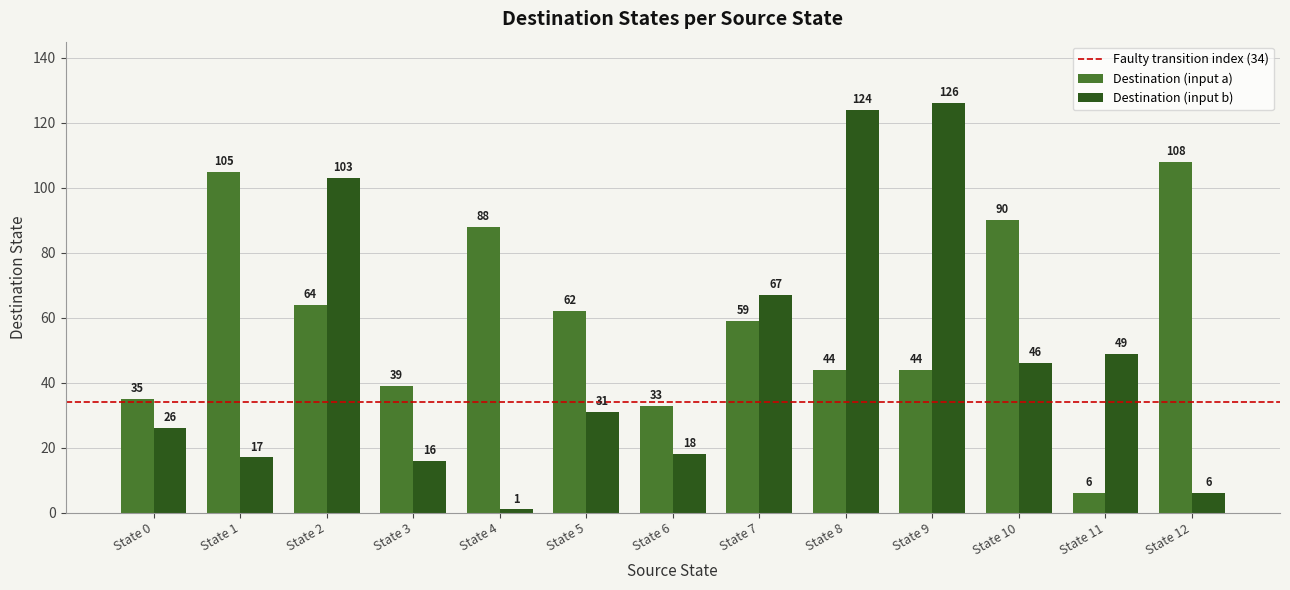

What is the spread (max minus min) of values at State 12?

102